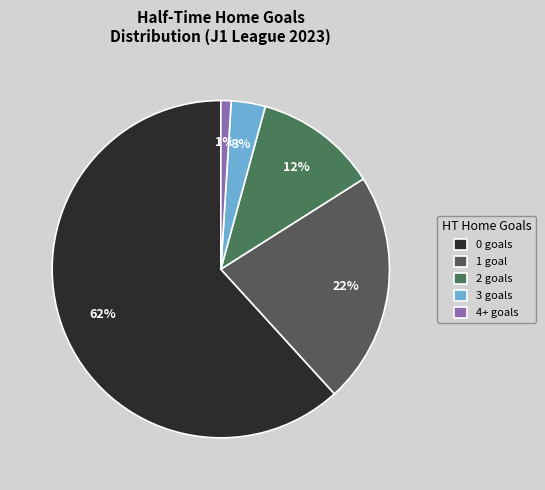

Count the number of slices in the pie.

5